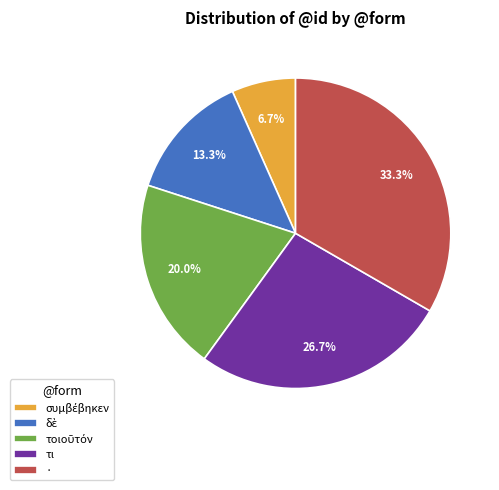

Is there any slice that represents more than half of the pie?

No